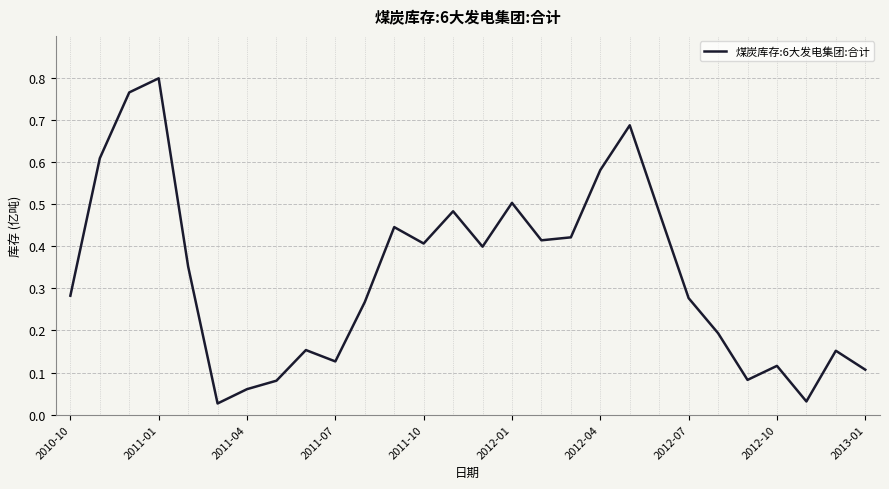

How many interior local peaks (higher than both neighbors) does the data have?

8